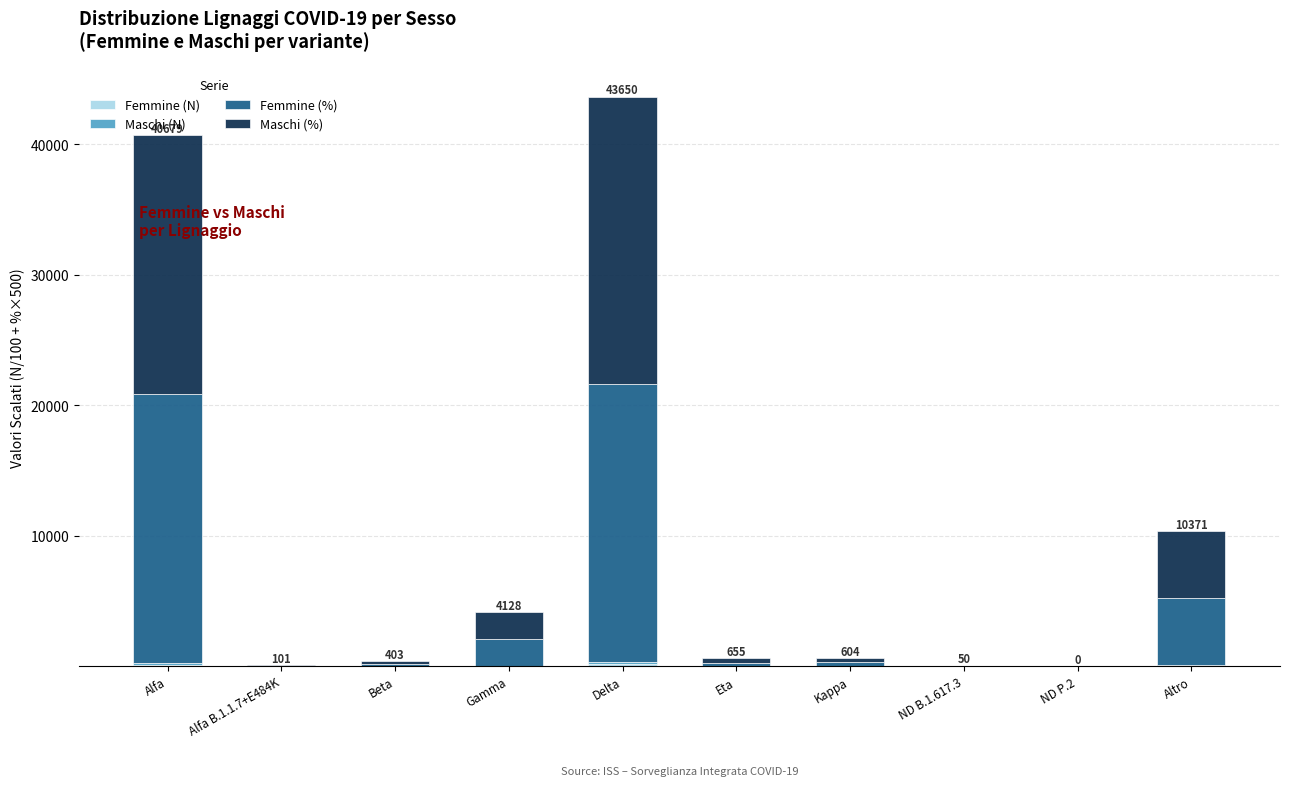

How many series are shown in this chart?

4